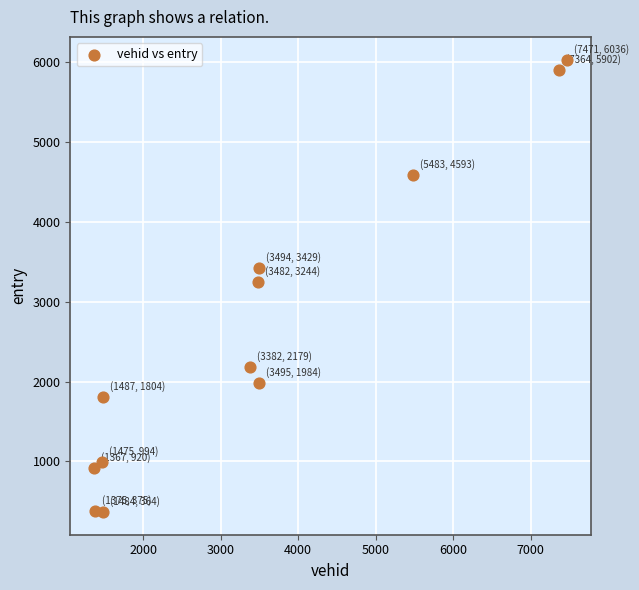

What is the average X value?

3446.6